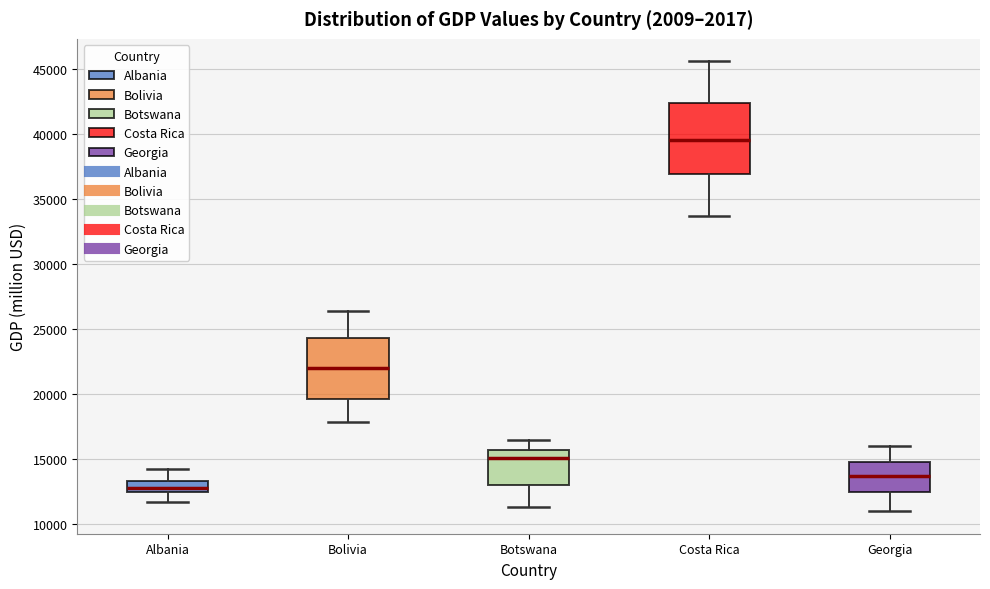

Where does the upper whisker of the box for Bolivia end on the y-axis? The values are not printed on the chart, so give them approximately, as read against the axis.

26500